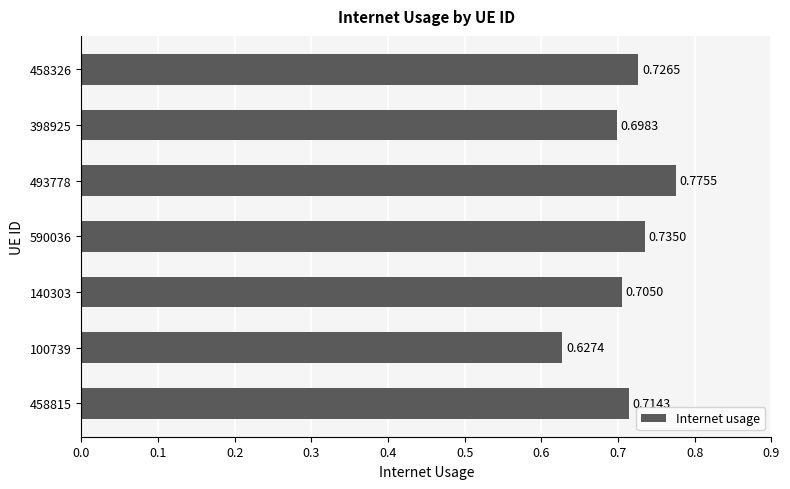

Rank the categories by value from highest to lowest.

493778, 590036, 458326, 458815, 140303, 398925, 100739